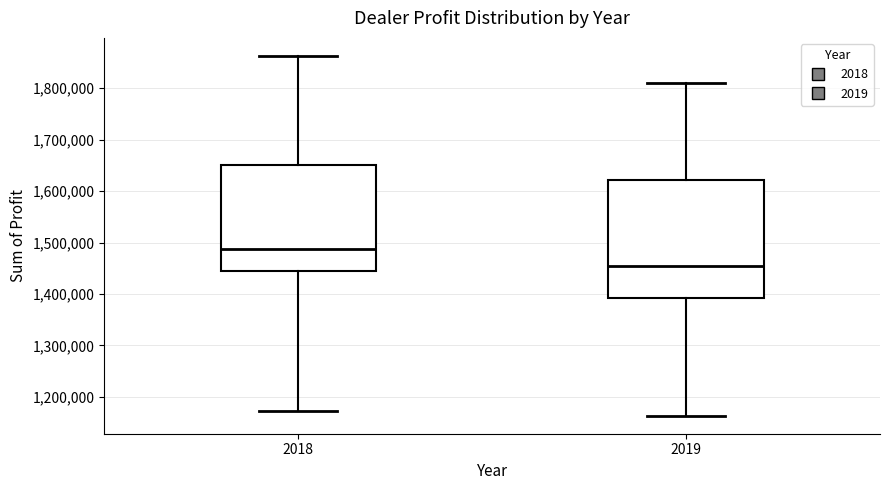

Reading left to right, read every box against the y-axis: the position of its median line, the range the box covers, and the ends of its whiskers. The values are not printed on the chart, so give them approximately, as read against the axis.

2018: median 1490000, box 1440000 to 1650000, whiskers 1170000 to 1860000
2019: median 1450000, box 1390000 to 1620000, whiskers 1160000 to 1810000